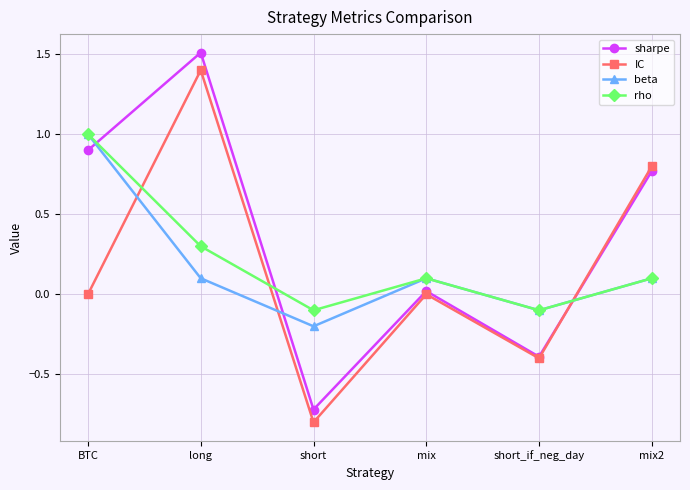

At which label does IC reach its peak?

long